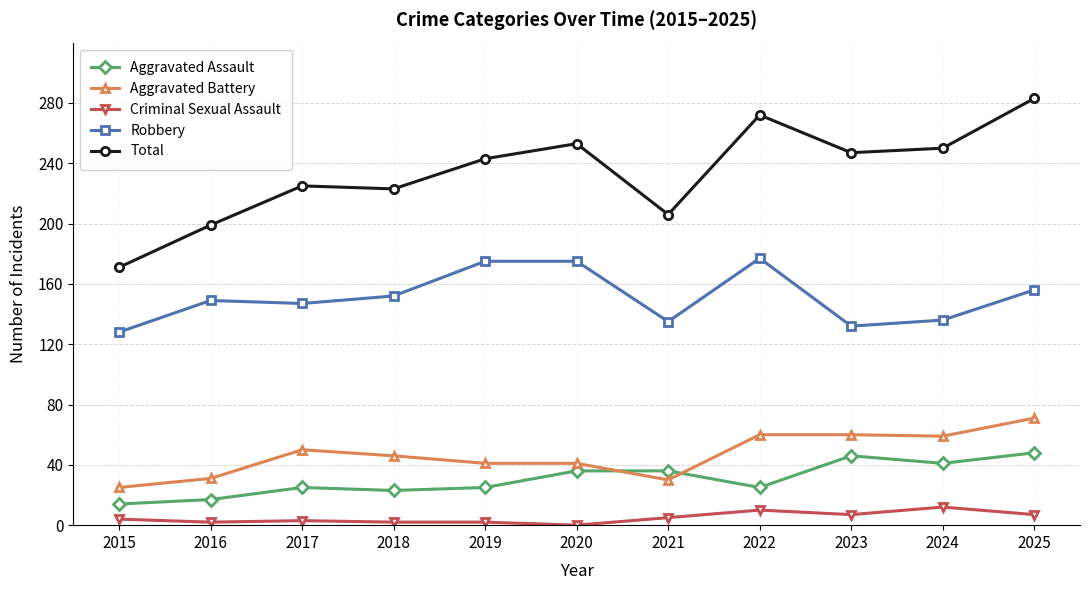

The value of Robbery at 2020 is 299. True or false?

False